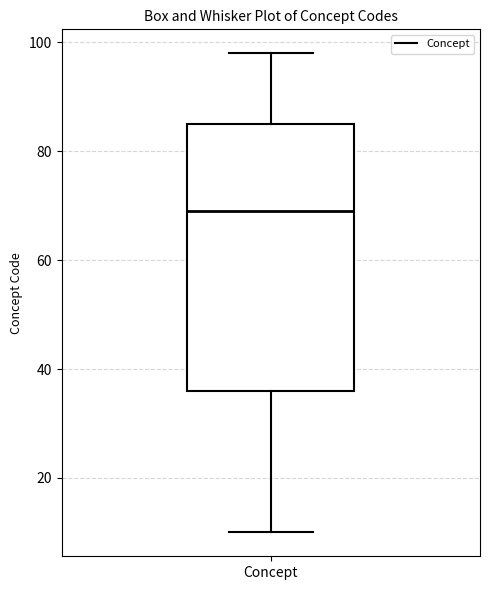

Read this box plot against the y-axis: the position of the median line, the range covered by the box, and the ends of both whiskers. The values are not printed on the chart, so give them approximately, as read against the axis.

median 70, box 36 to 86, whiskers 10 to 98